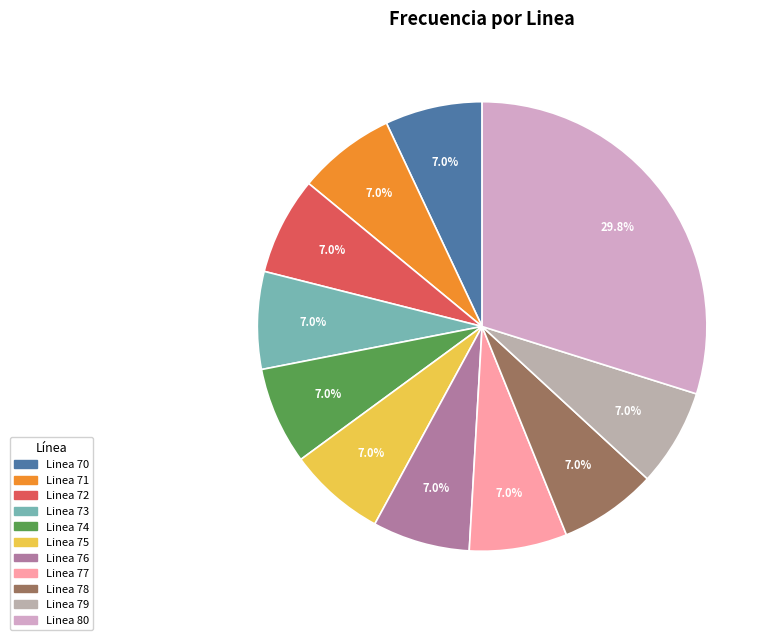

To the nearest percent, what is the difference between the largest and smallest slice percentages?

23%